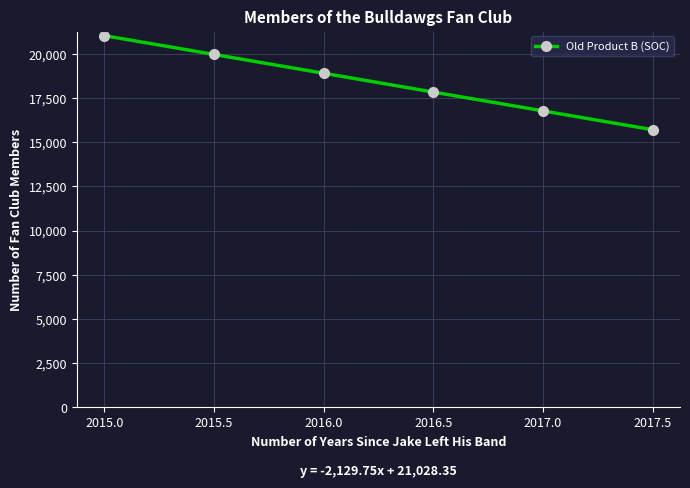

Count the number of categories in the chart.

6